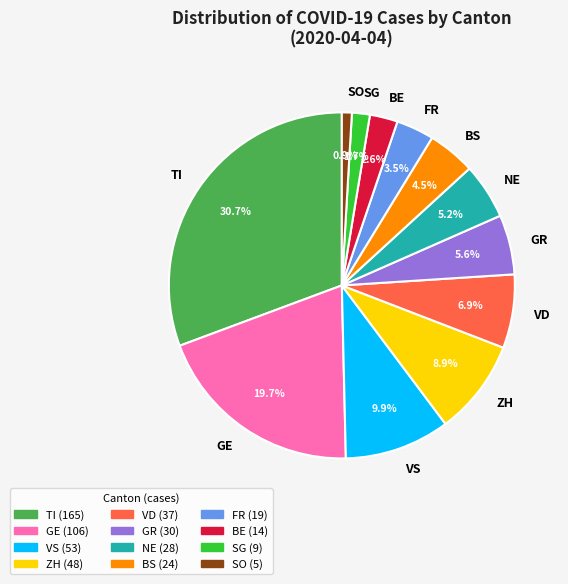

Is NE the majority of the pie?

No